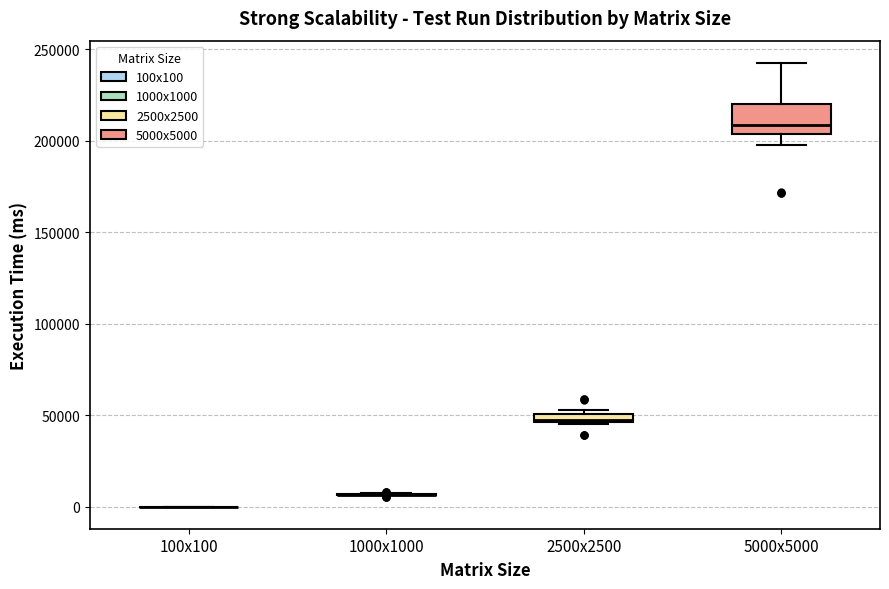

Comparing the boxes themselves (not the whiskers), which one is the tallest?

5000x5000